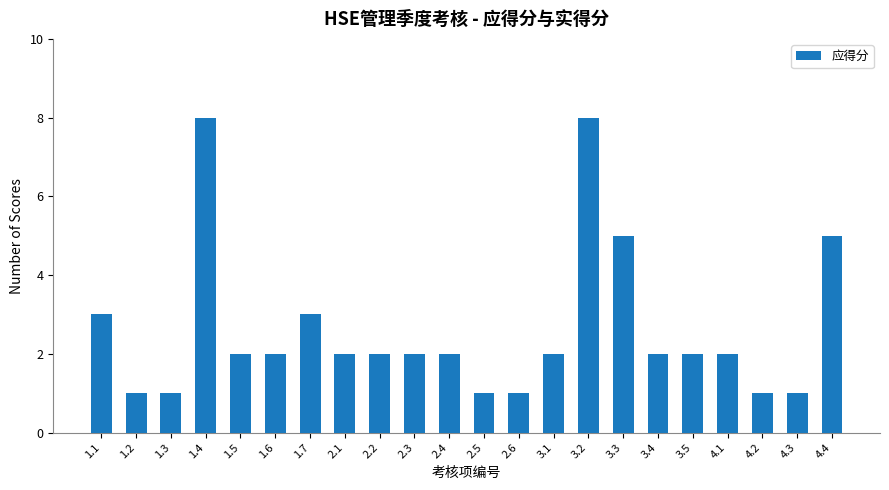

Is it true that the value at 1.3 is 1?

True